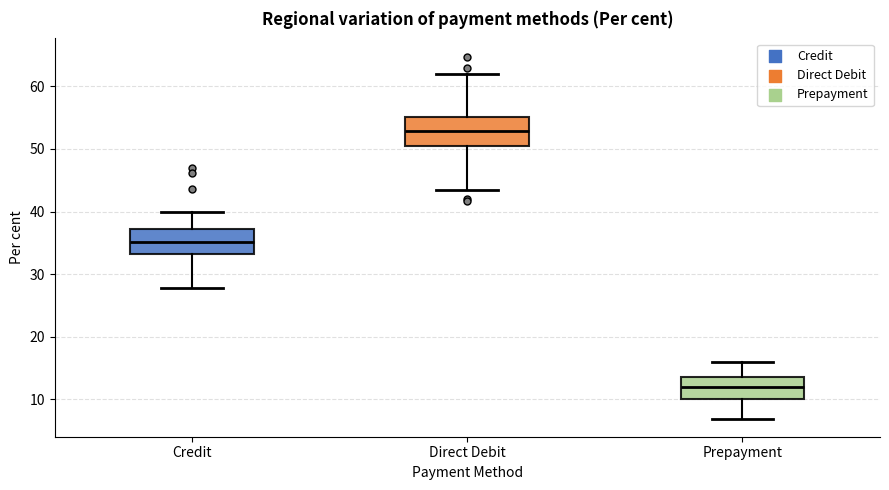

Reading left to right, transcribe this box plot: for each box, give where its median line is, the range the box spans, and where its two whiskers end, as read against the y-axis. The values are not printed on the chart, so give them approximately, as read against the axis.

Credit: median 35, box 33 to 37, whiskers 28 to 40
Direct Debit: median 53, box 50 to 55, whiskers 44 to 62
Prepayment: median 12, box 10 to 14, whiskers 7 to 16